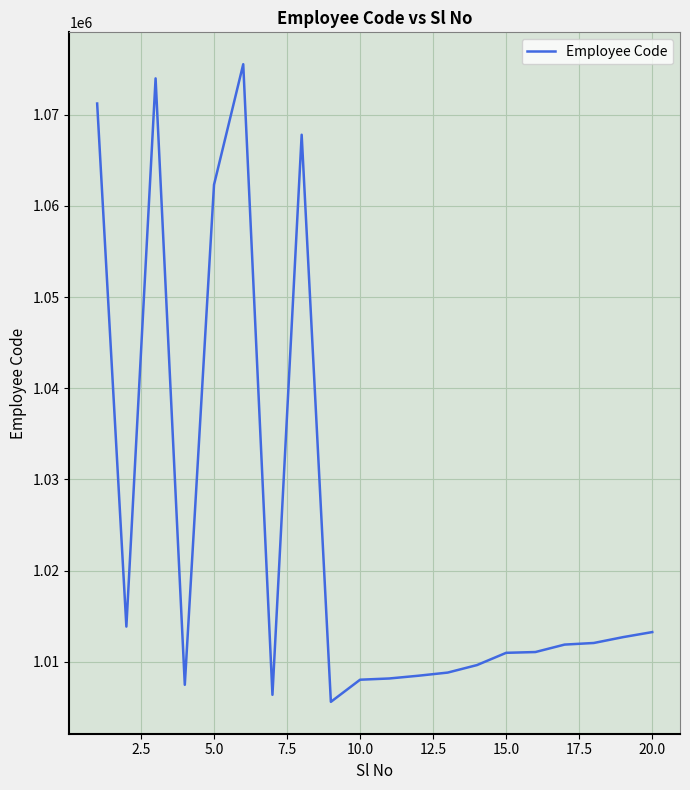

What is the difference between the maximum and minimum values?

69951